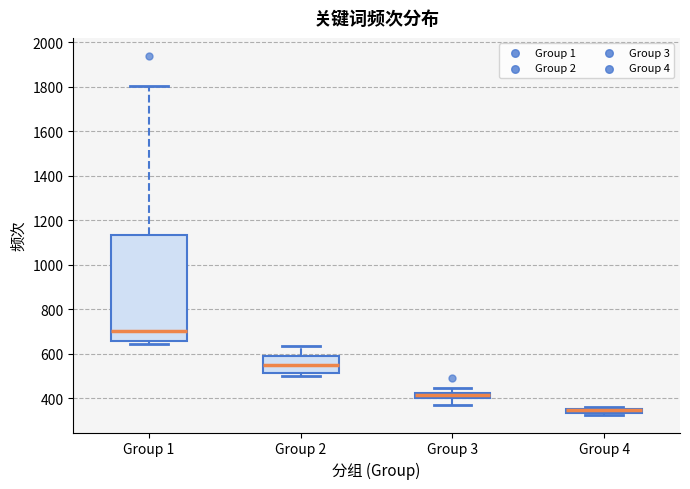

Where is the lower edge of the box for Group 3 on the y-axis? The values are not printed on the chart, so give them approximately, as read against the axis.

400